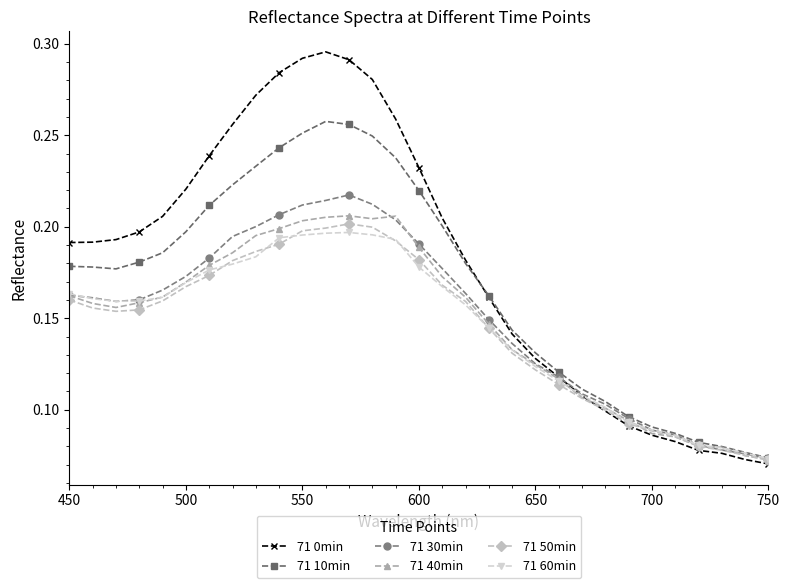

What are all the series names shown in the legend?

71 0min, 71 10min, 71 30min, 71 40min, 71 50min, 71 60min